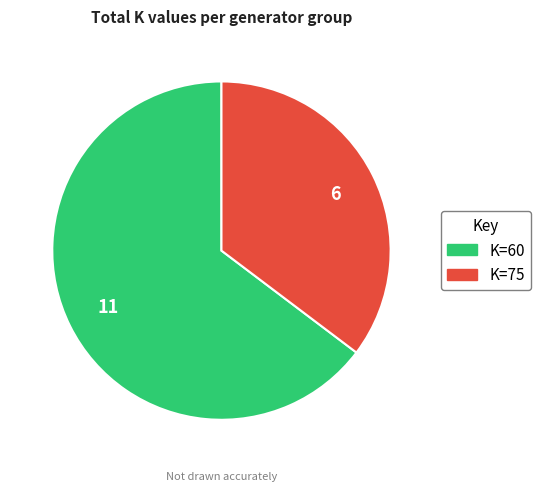

How many slices are in this pie chart?

2